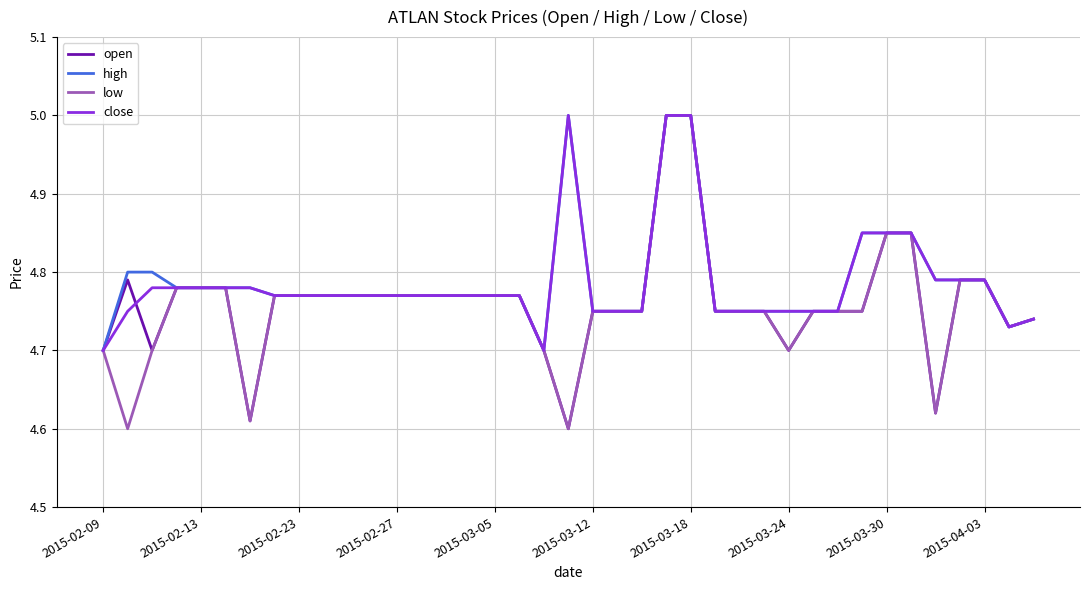

Count the number of data series in this chart.

4